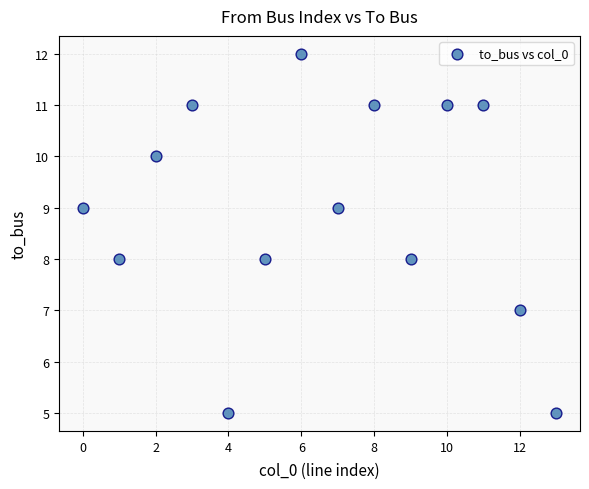

What is the range of Y values (max minus min)?

7